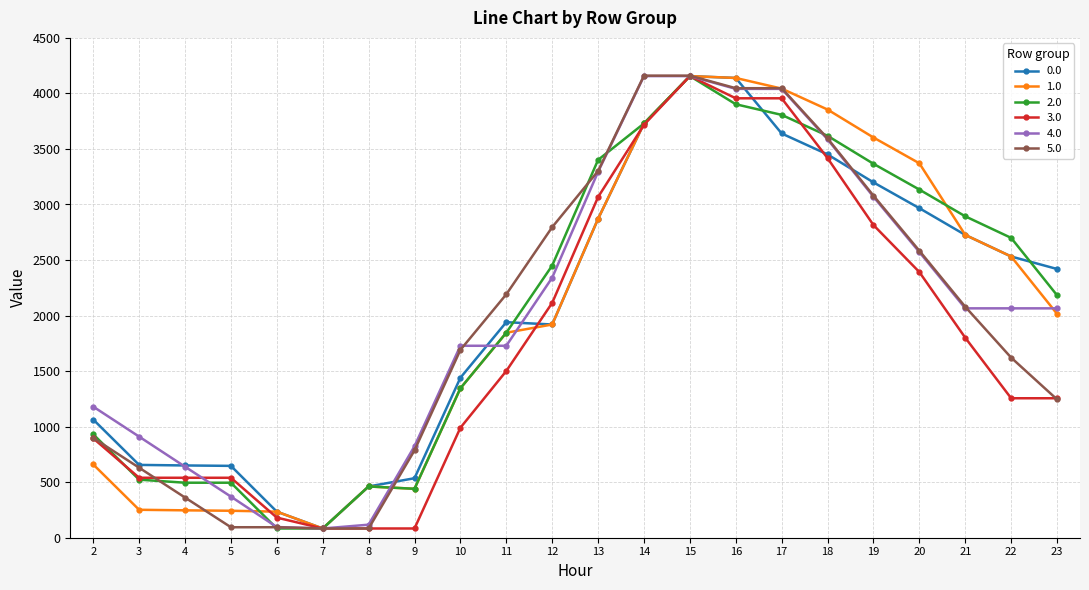

At which category is the sum across all series the highest?

15